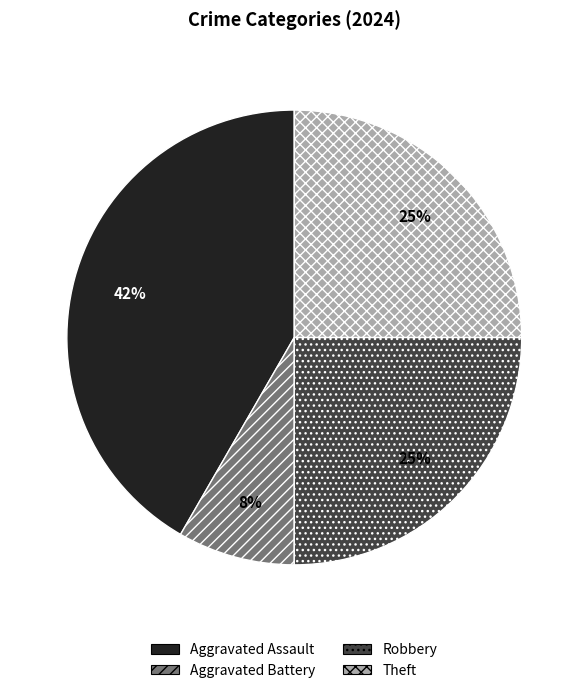

Is there any slice that represents more than half of the pie?

No